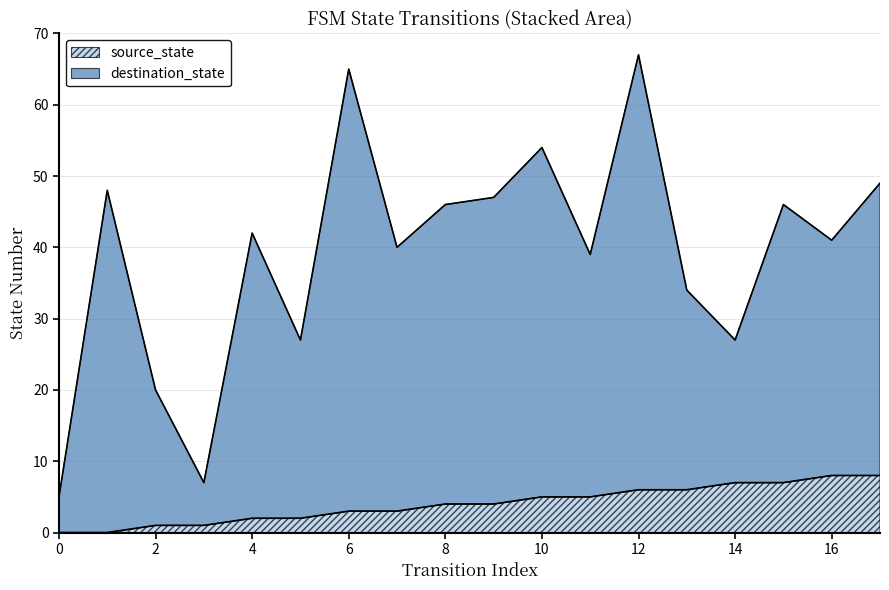

The value of source_state at 12 is 6. True or false?

True